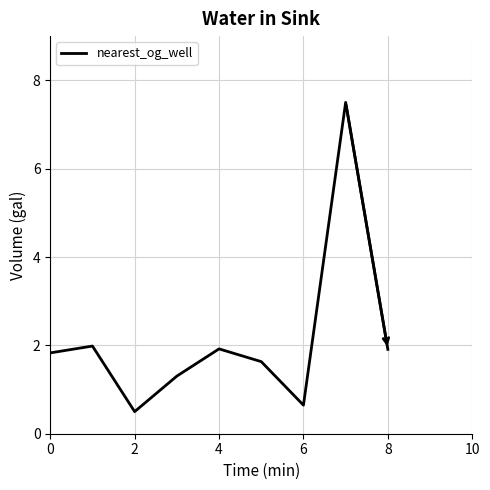

What is the sum of all values?

19.2